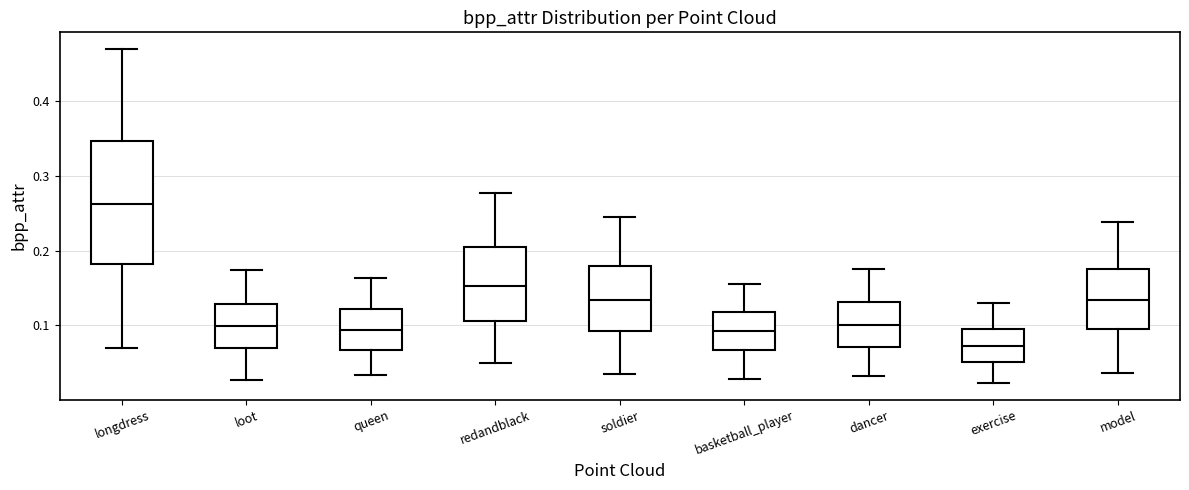

Where does the lower whisker of the box for longdress end on the y-axis? The values are not printed on the chart, so give them approximately, as read against the axis.

0.07